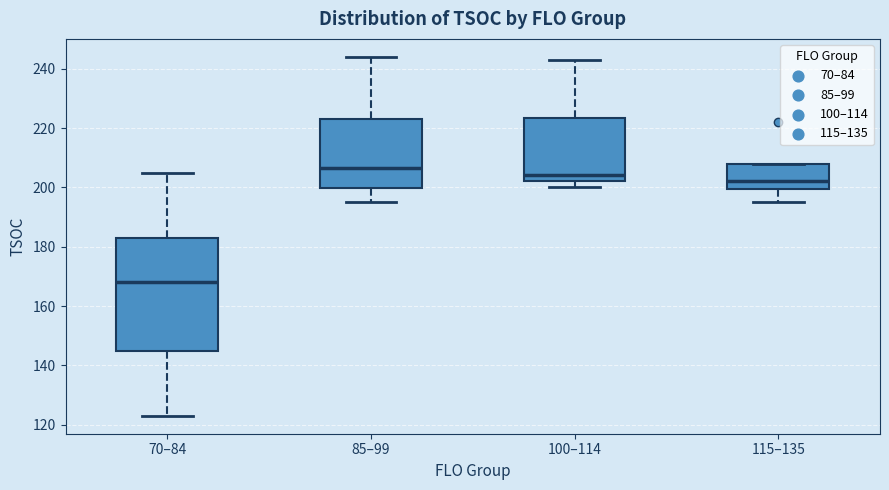

Reading left to right, transcribe this box plot: for each box, give where its median line is, the range the box spans, and where its two whiskers end, as read against the y-axis. The values are not printed on the chart, so give them approximately, as read against the axis.

70–84: median 168, box 146 to 184, whiskers 124 to 206
85–99: median 206, box 200 to 224, whiskers 196 to 244
100–114: median 204, box 202 to 224, whiskers 200 to 244
115–135: median 202, box 200 to 208, whiskers 196 to 208